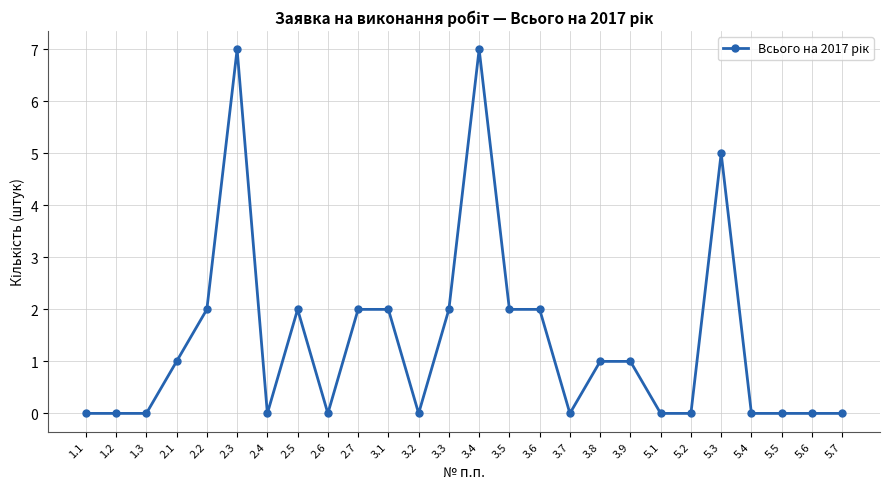

What is the label of the 5th point from the right?

5.3